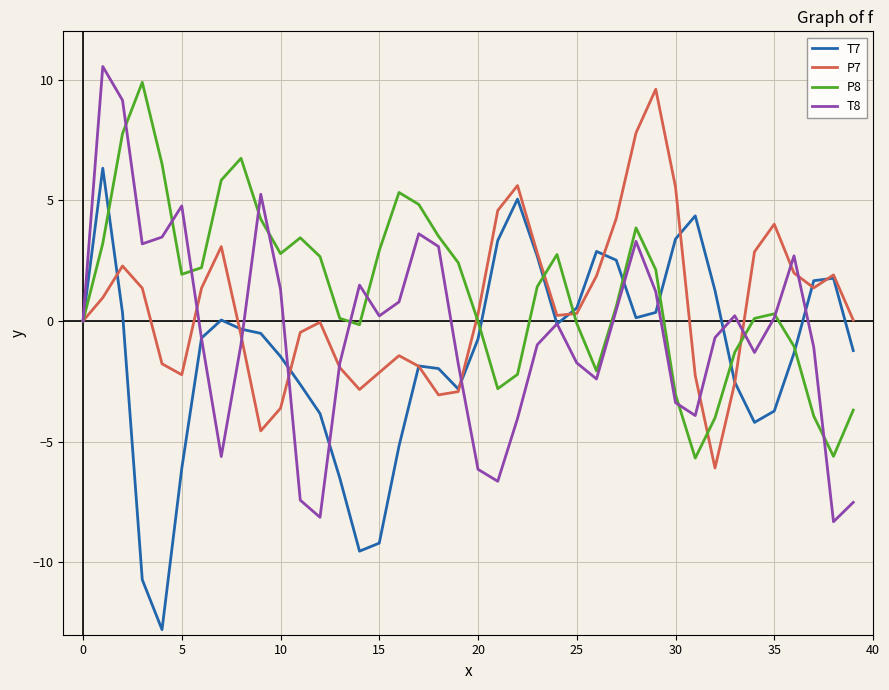

Rank the series by their average value, from highest to lowest.

P8, P7, T8, T7